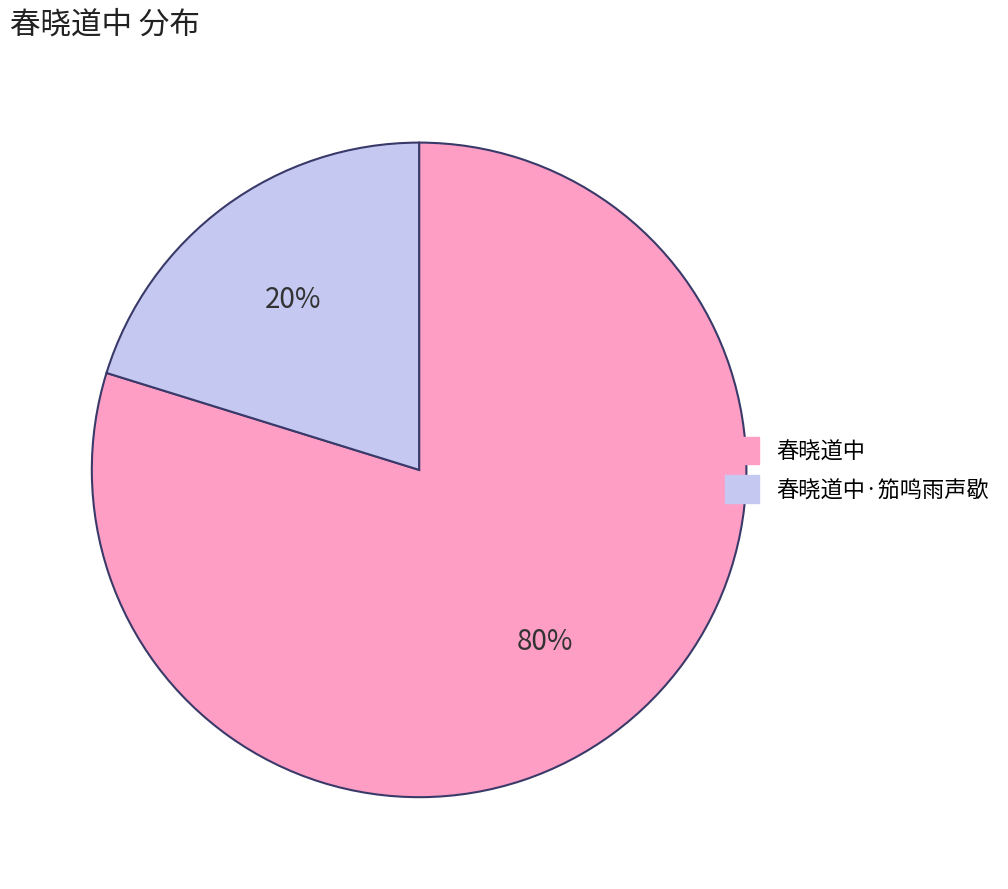

To the nearest percent, what portion does 春晓道中 represent?

80%